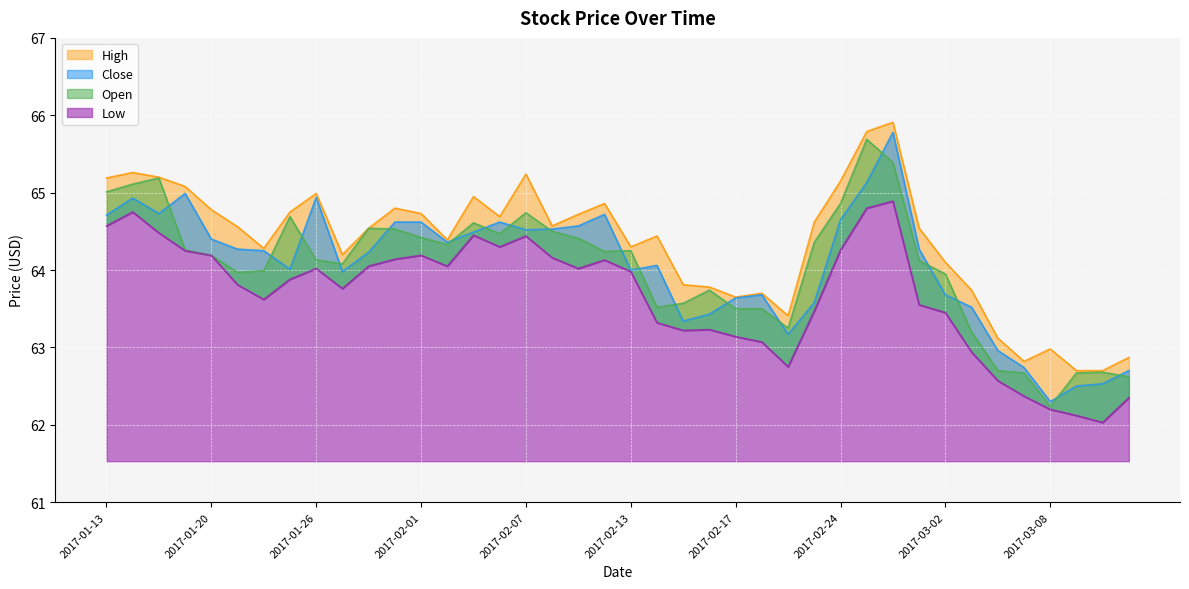

What is the lowest value of the Close series?

62.3